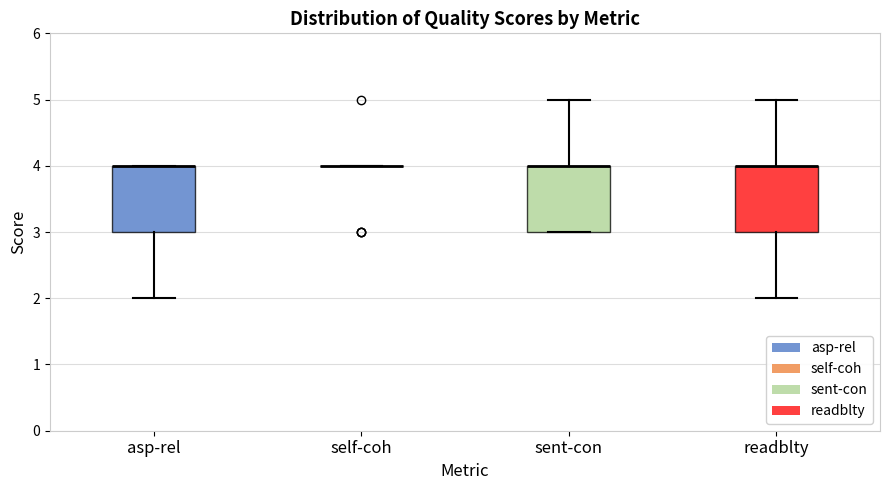

Where is the upper edge of the box for readblty on the y-axis? The values are not printed on the chart, so give them approximately, as read against the axis.

4